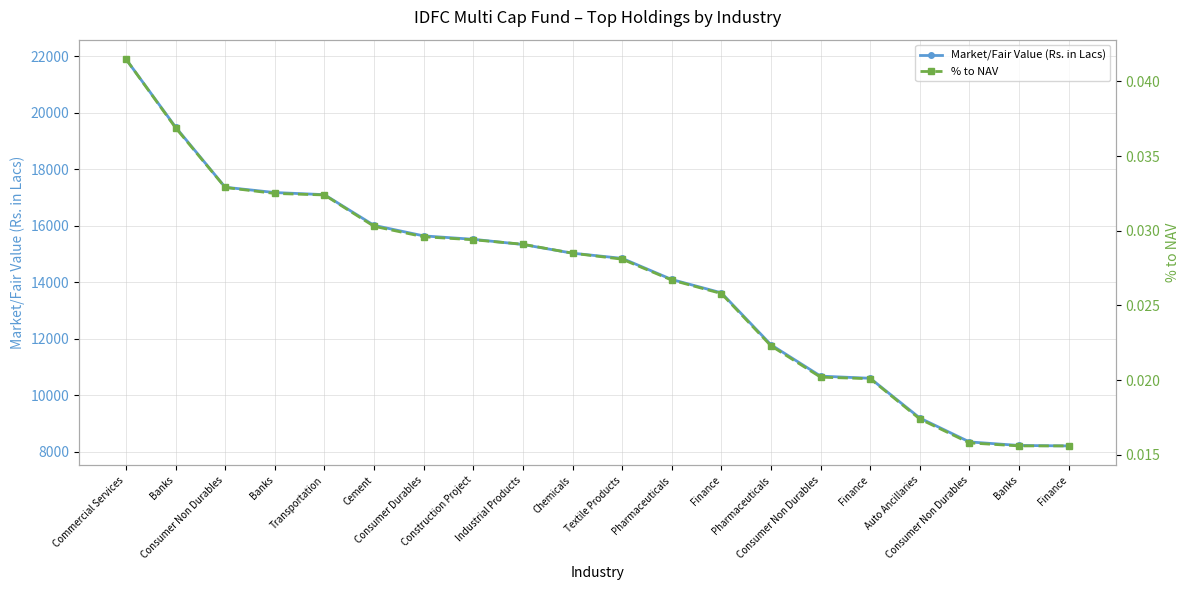

Reading left to right, extract all data points from this chart.

Market/Fair Value (Rs. in Lacs): Commercial Services=21907.9	Banks=19501.0	Consumer Non Durables=17369.0	Banks=17181.1	Transportation=17106.3	Cement=16019.4	Consumer Durables=15646.8	Construction Project=15526.1	Industrial Products=15341.7	Chemicals=15033.9	Textile Products=14850.9	Pharmaceuticals=14102.7	Finance=13631.1	Pharmaceuticals=11791.4	Consumer Non Durables=10682.3	Finance=10605.6	Auto Ancillaries=9198.3	Consumer Non Durables=8352.5	Banks=8228.0	Finance=8211.9
% to NAV: Commercial Services=0.0	Banks=0.0	Consumer Non Durables=0.0	Banks=0.0	Transportation=0.0	Cement=0.0	Consumer Durables=0.0	Construction Project=0.0	Industrial Products=0.0	Chemicals=0.0	Textile Products=0.0	Pharmaceuticals=0.0	Finance=0.0	Pharmaceuticals=0.0	Consumer Non Durables=0.0	Finance=0.0	Auto Ancillaries=0.0	Consumer Non Durables=0.0	Banks=0.0	Finance=0.0